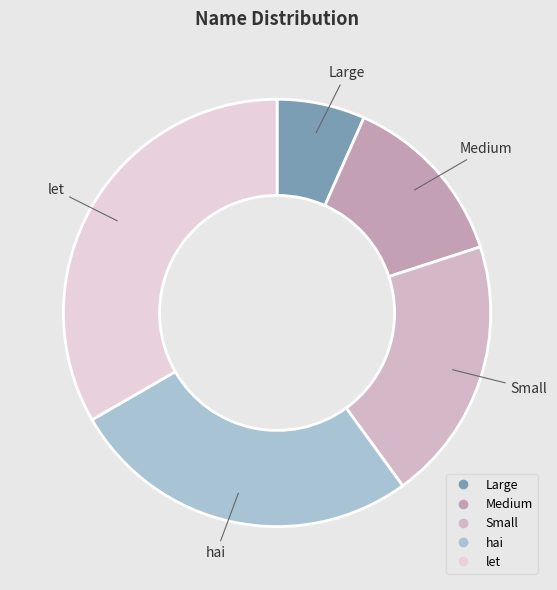

Do Small and Medium together represent more than half of the pie?

No